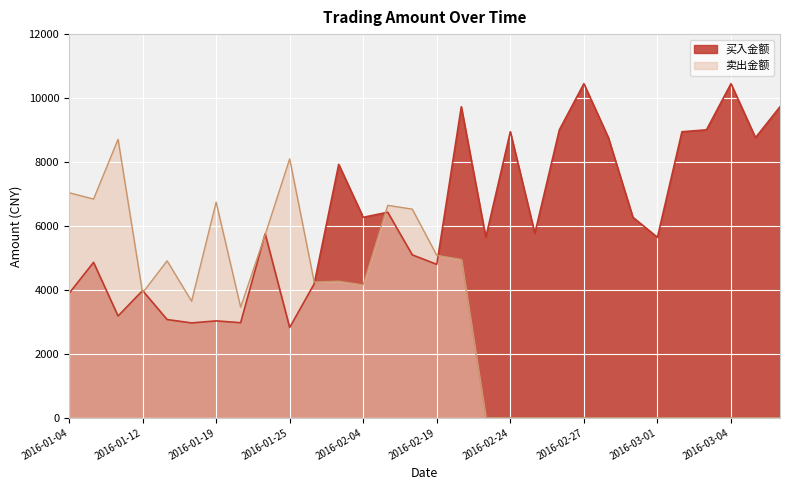

Which series has the widest spread of values?

卖出金额